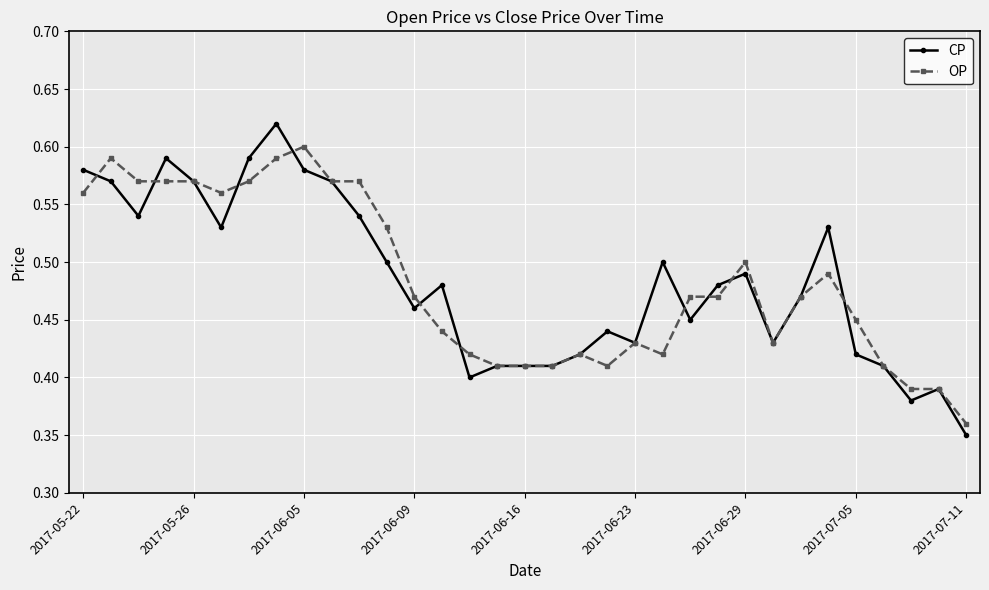

Which series ends up on top after the final intersection of CP and OP?

OP